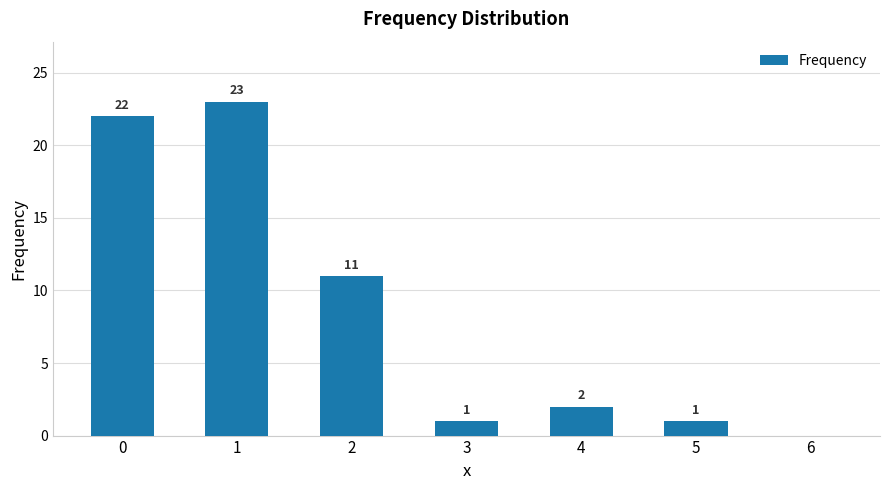

The value at 0 is 33. True or false?

False